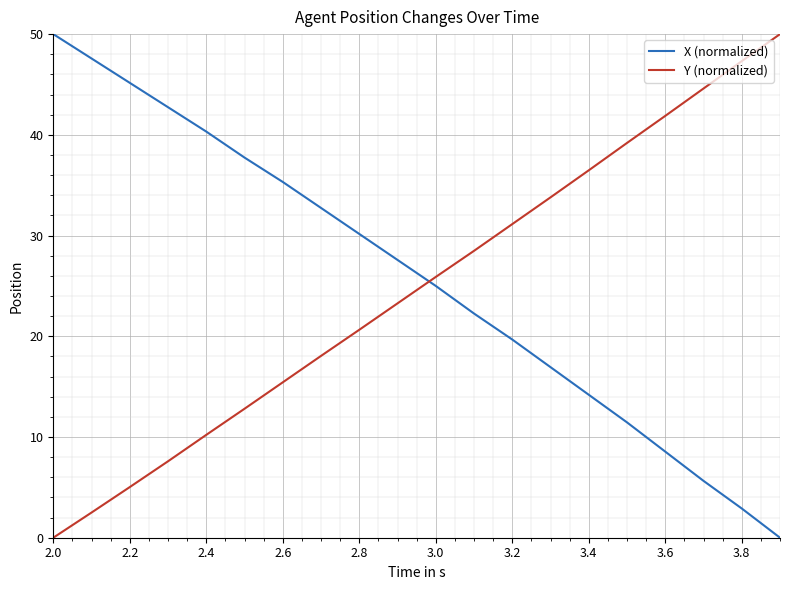

Reading right to left, list all the values displayed in this chart.

X (normalized): 0.0	2.9	5.6	8.5	11.5	14.2	16.9	19.7	22.3	25.0	27.6	30.2	32.7	35.3	37.7	40.3	42.7	45.2	47.6	50.0
Y (normalized): 50.0	47.3	44.6	41.9	39.2	36.5	33.8	31.1	28.5	25.9	23.3	20.6	18.1	15.4	12.8	10.2	7.6	5.0	2.5	0.0